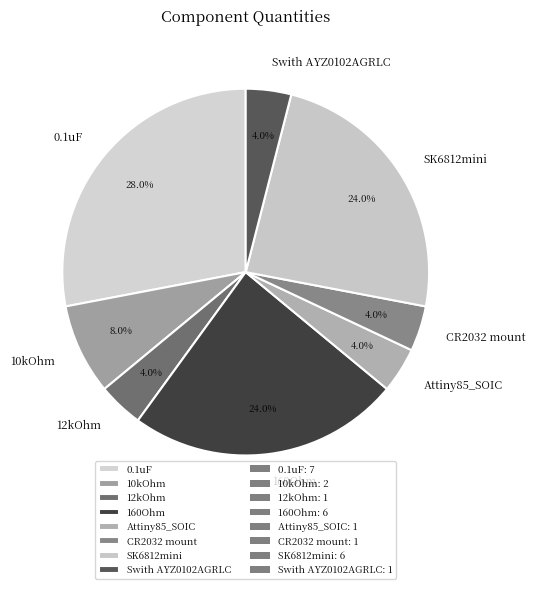

To the nearest percent, what portion does CR2032 mount represent?

4%